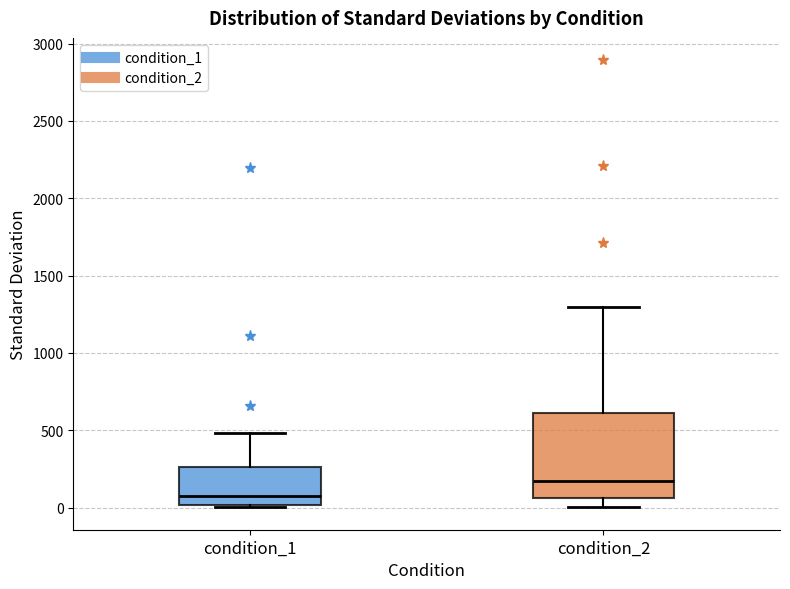

Comparing the boxes themselves (not the whiskers), which one is the tallest?

condition_2